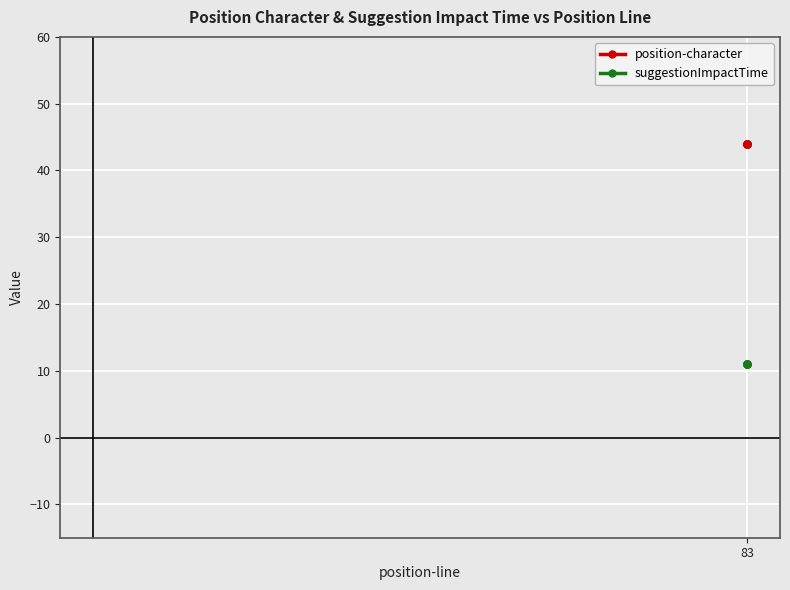

What is the minimum value shown in the chart?

11.1